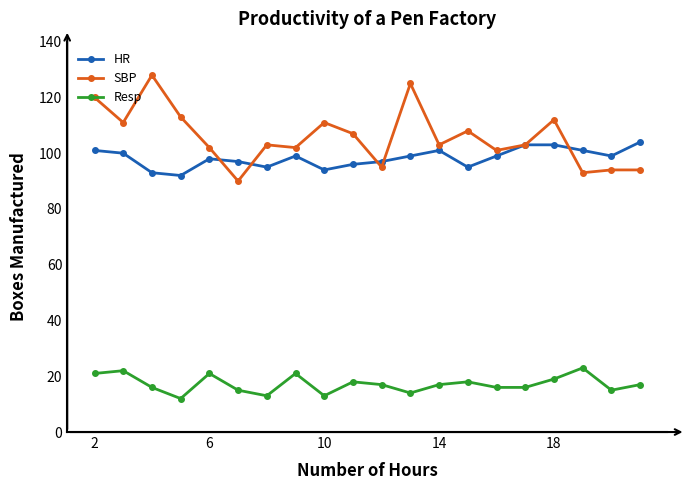

Which series has the widest spread of values?

SBP